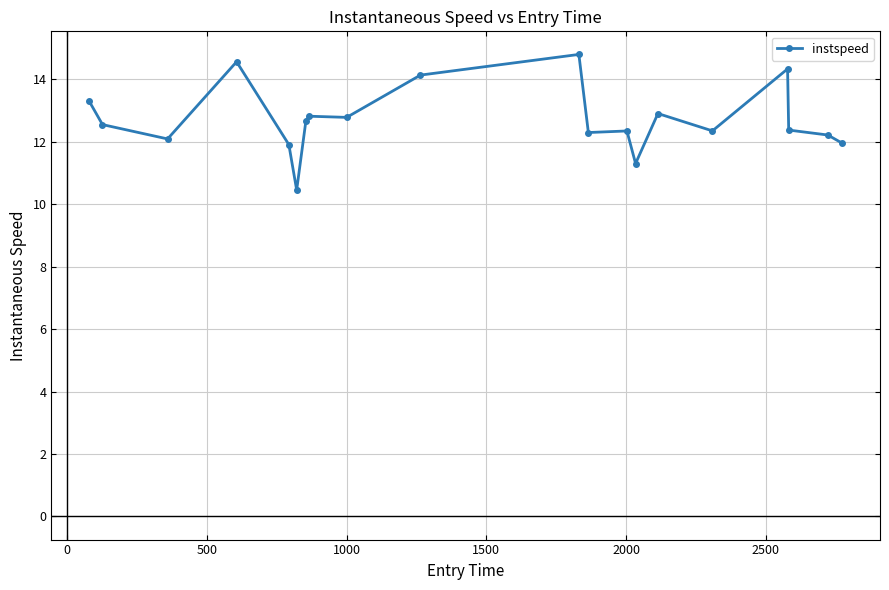

True or false: there are more than 0 points higher than both neighbors.

True